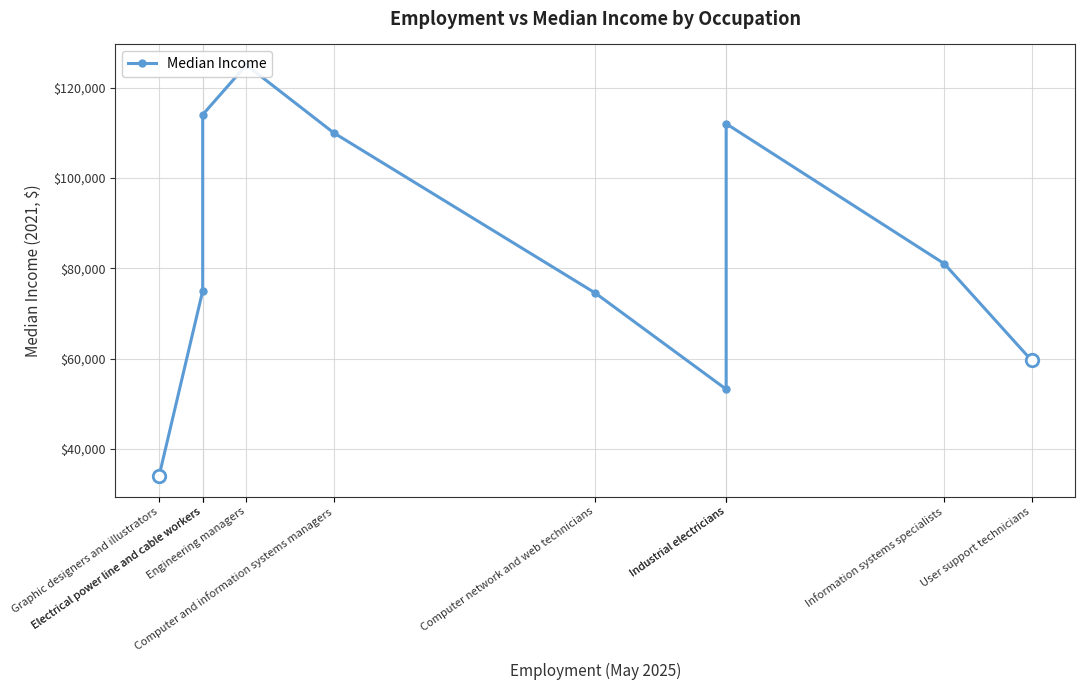

How many lines are shown in the chart?

1